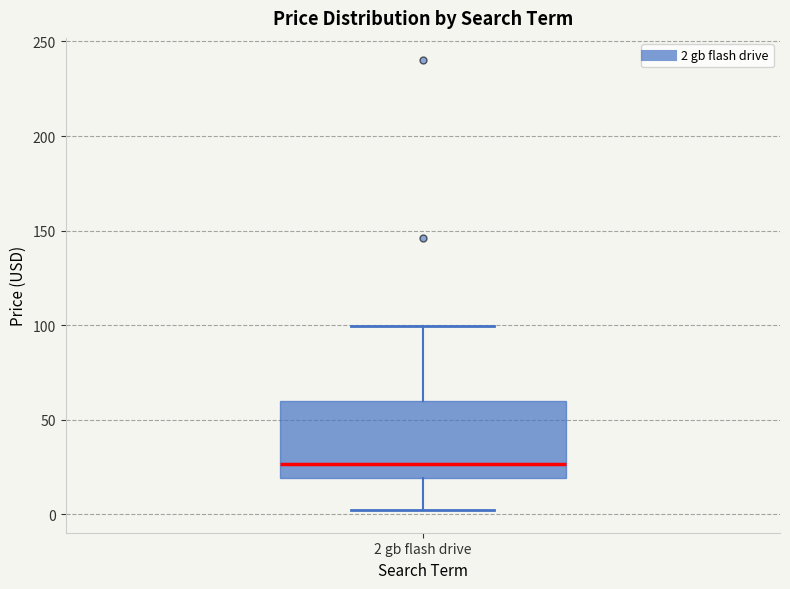

Transcribe this box plot: give where the median line is, the range the box spans, and where the two whiskers end, as read against the y-axis. The values are not printed on the chart, so give them approximately, as read against the axis.

median 25, box 20 to 60, whiskers 0 to 100